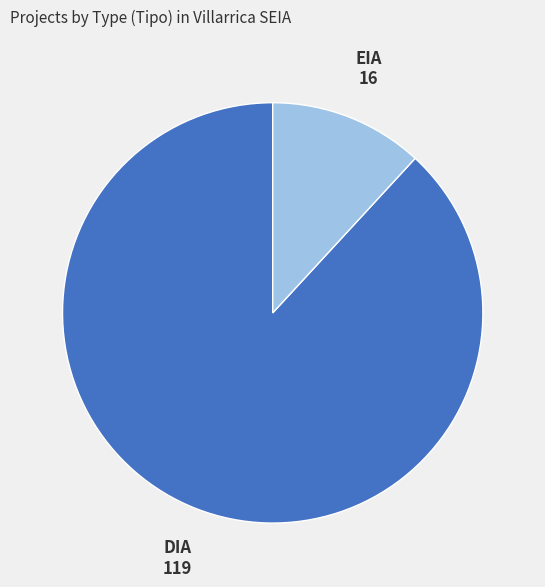

Rank the categories by value from highest to lowest.

DIA, EIA